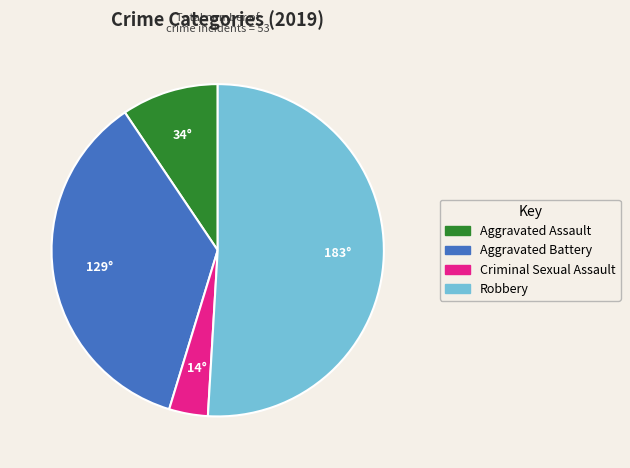

Is the sum of Robbery and Aggravated Battery greater than half?

Yes